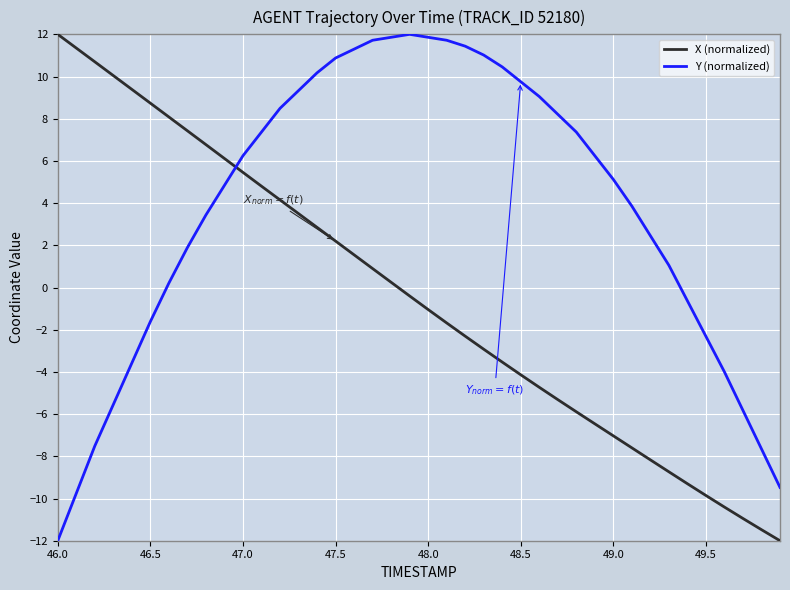

What are all the series names shown in the legend?

X (normalized), Y (normalized)